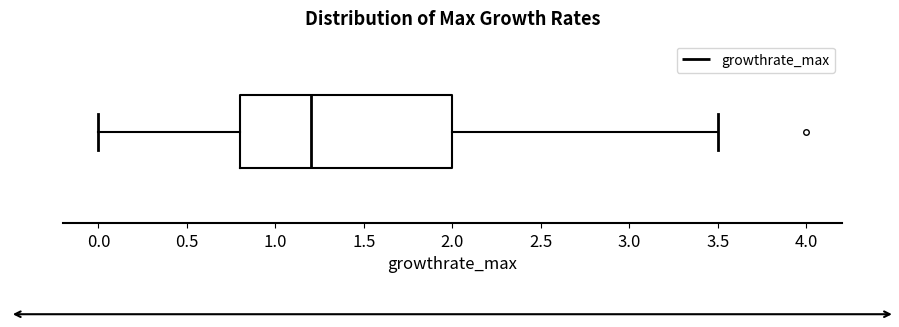

Transcribe this box plot: give where the median line is, the range the box spans, and where the two whiskers end, as read against the x-axis. The values are not printed on the chart, so give them approximately, as read against the axis.

median 1.2, box 0.8 to 2.0, whiskers 0.0 to 3.5